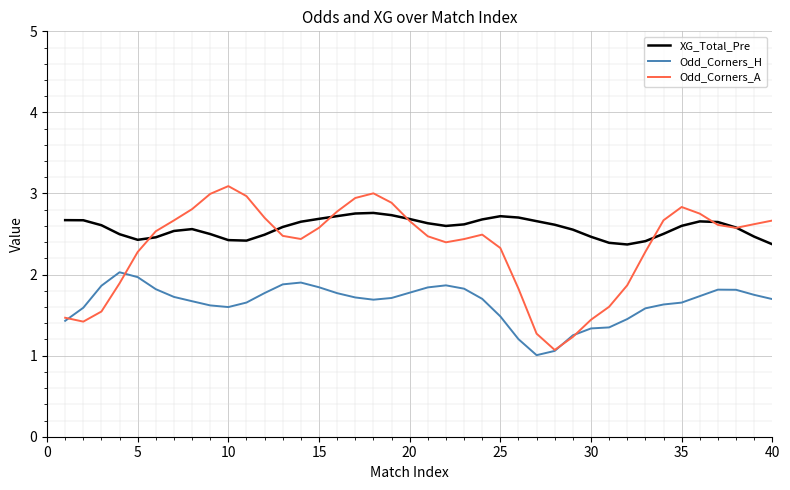

Which series has the largest total across all categories?

XG_Total_Pre